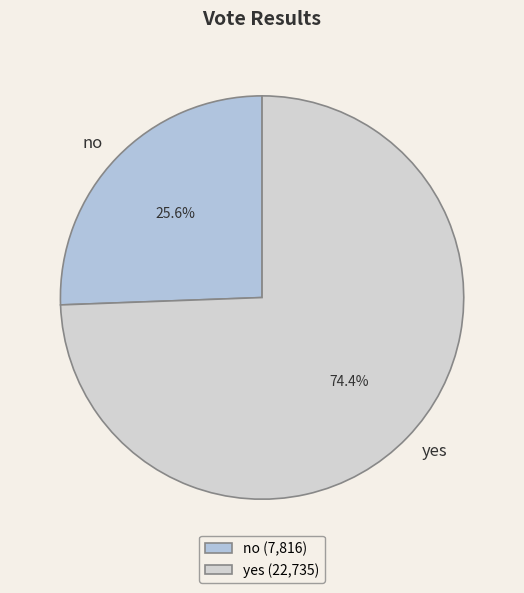

To the nearest percent, what percentage of the pie is yes?

74%